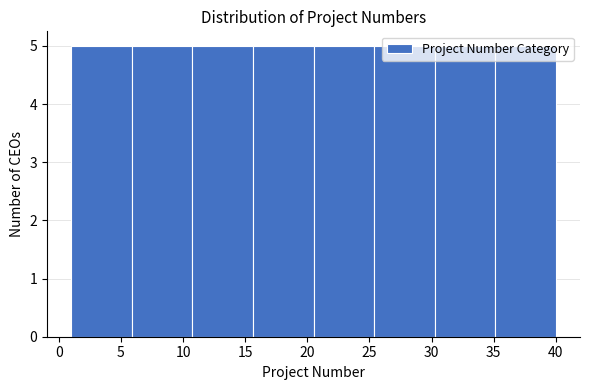

Reading left to right, transcribe this chart: for each bar, give the range it covers on the x-axis and its height. Neither the bar edges nor the heights are printed on the chart, so give them approximately, as read against the axes.

1.0 to 6.0: 5
6.0 to 11.0: 5
11.0 to 15.5: 5
15.5 to 20.5: 5
20.5 to 25.5: 5
25.5 to 30.5: 5
30.5 to 35.0: 5
35.0 to 40.0: 5